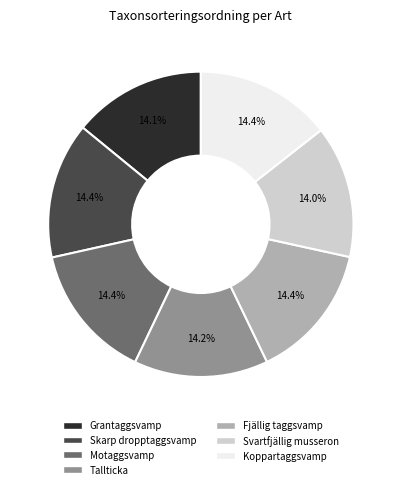

What is the ratio of the value at Skarp dropptaggsvamp to the value at Svartfjällig musseron?

1.0